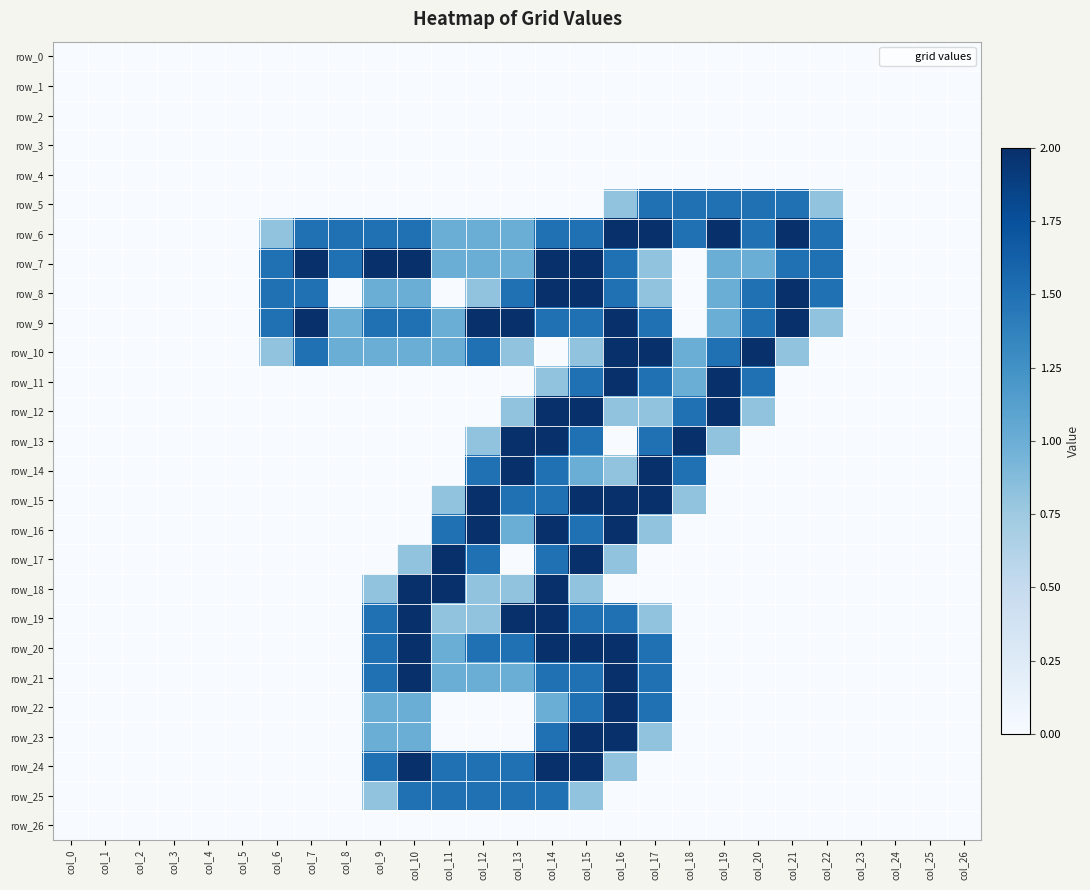

Which label corresponds to the smallest value in the chart?

col_0